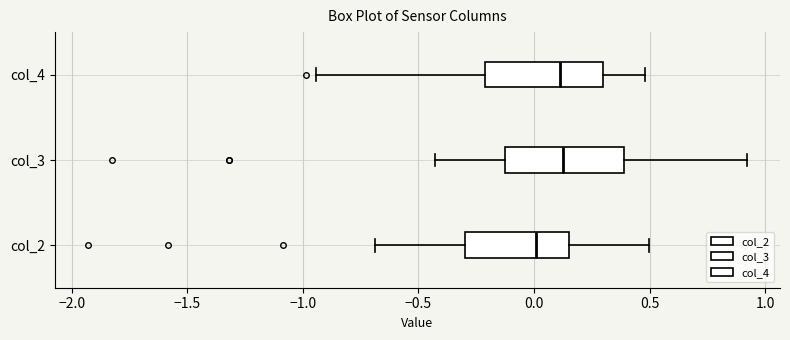

Reading bottom to top, transcribe this box plot: for each box, give where its median line is, the range the box spans, and where its two whiskers end, as read against the x-axis. The values are not printed on the chart, so give them approximately, as read against the axis.

col_2: median 0.00, box -0.30 to 0.15, whiskers -0.70 to 0.50
col_3: median 0.15, box -0.10 to 0.40, whiskers -0.45 to 0.90
col_4: median 0.10, box -0.20 to 0.30, whiskers -0.95 to 0.50